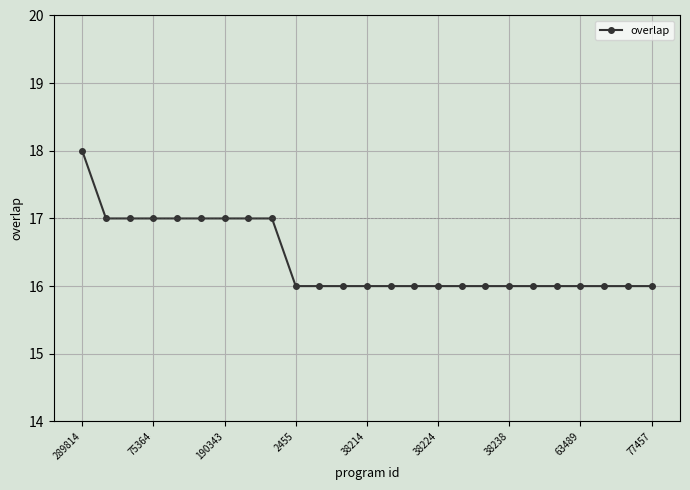

What is the minimum value shown in the chart?

16